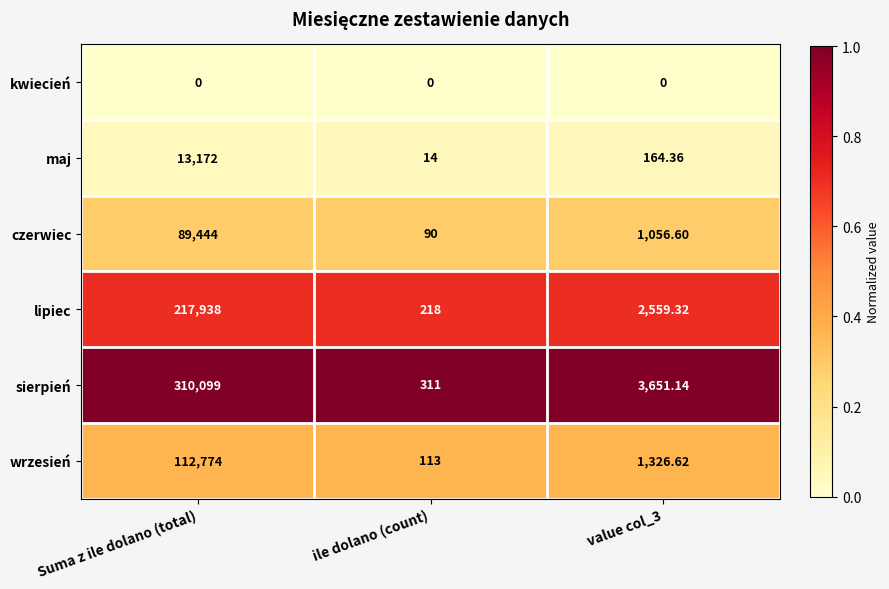

At which category is the sum across all series the highest?

Suma z ile dolano (total)